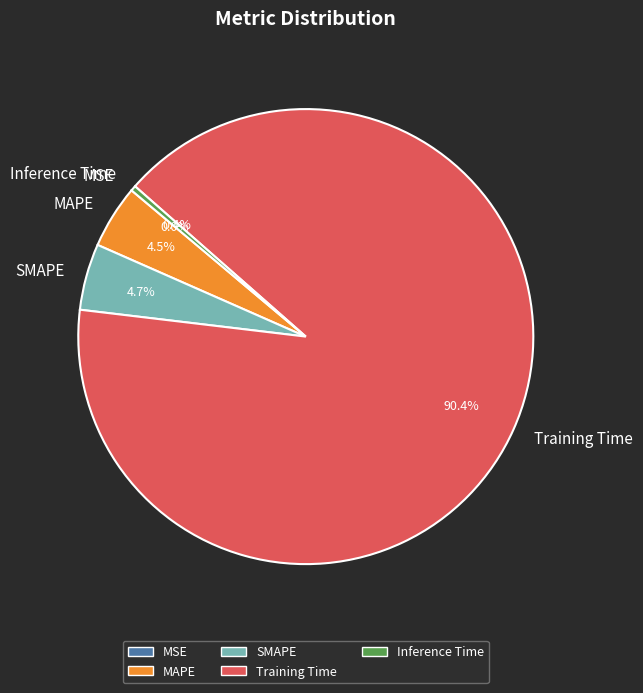

Combined, what portion of the pie is SMAPE and MAPE?

9.2%